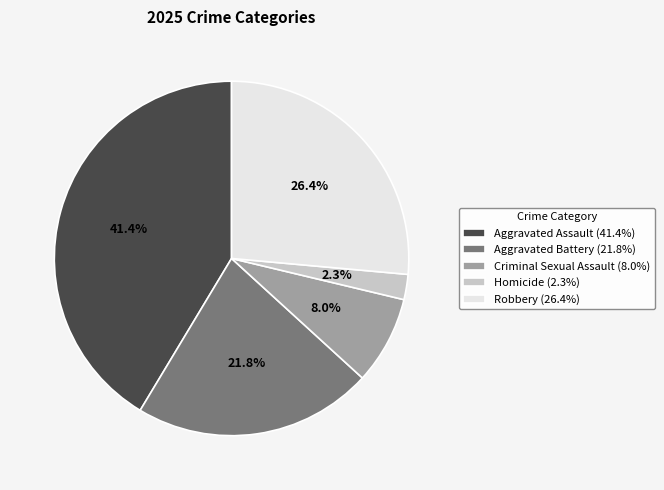

Which category has the biggest portion of the pie?

Aggravated Assault